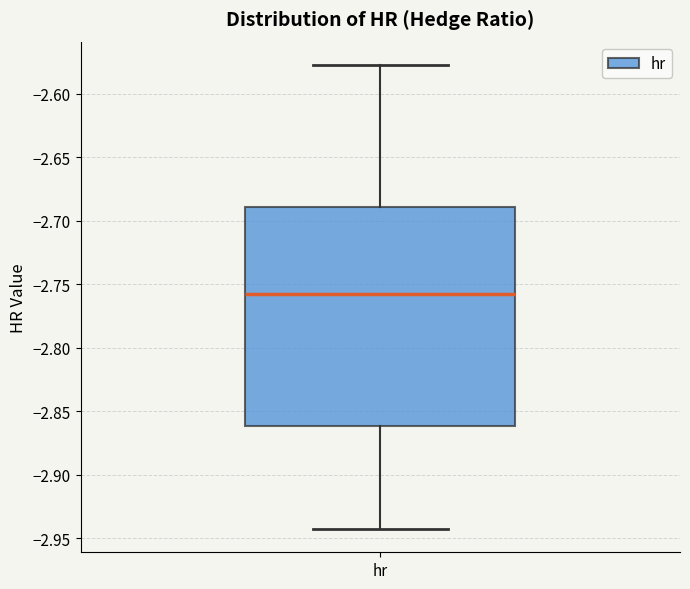

Transcribe this box plot: give where the median line is, the range the box spans, and where the two whiskers end, as read against the y-axis. The values are not printed on the chart, so give them approximately, as read against the axis.

median -2.760, box -2.860 to -2.690, whiskers -2.945 to -2.575